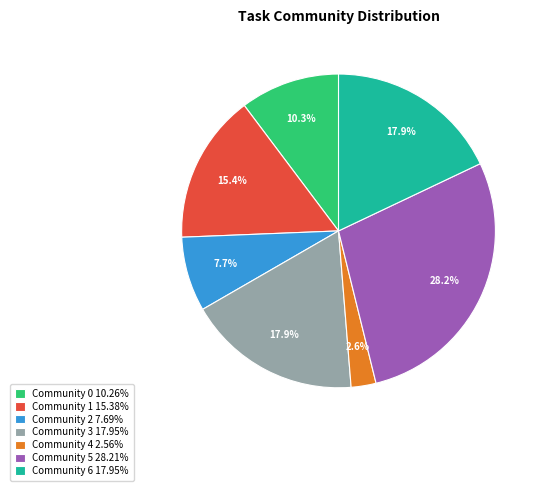

What is the largest slice in the pie chart?

Community 5